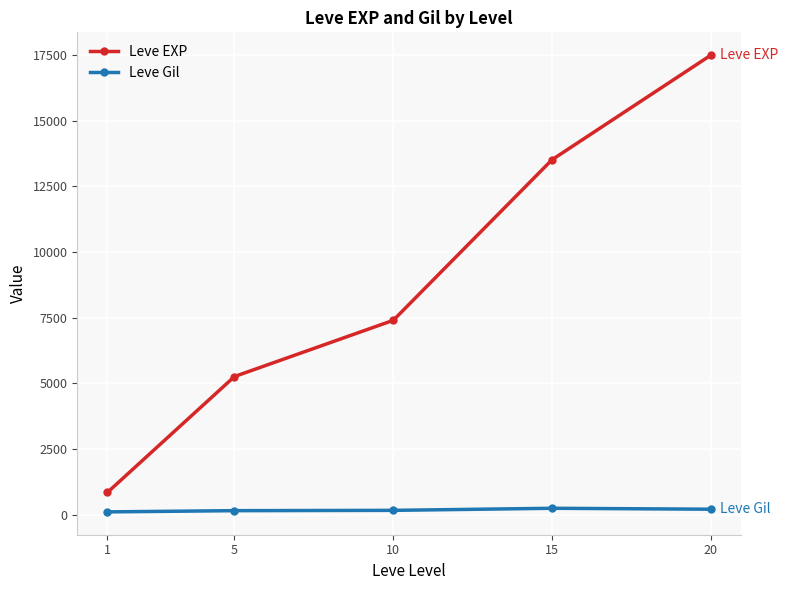

How many categories are shown in the chart?

5